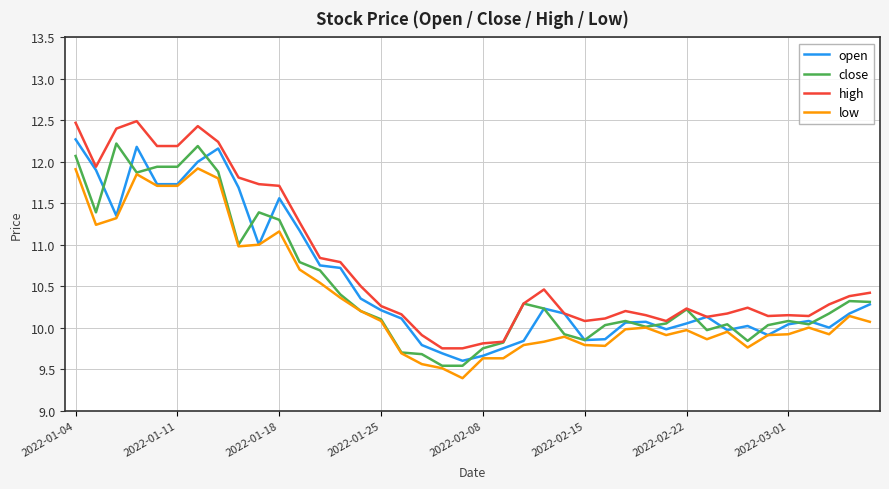

What is the sum of all low values?

414.4